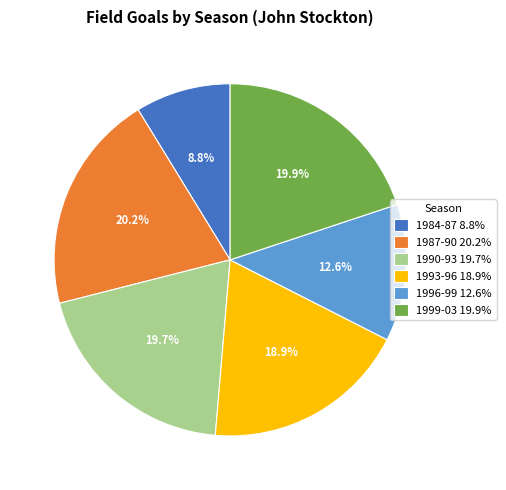

Count the number of slices in the pie.

6